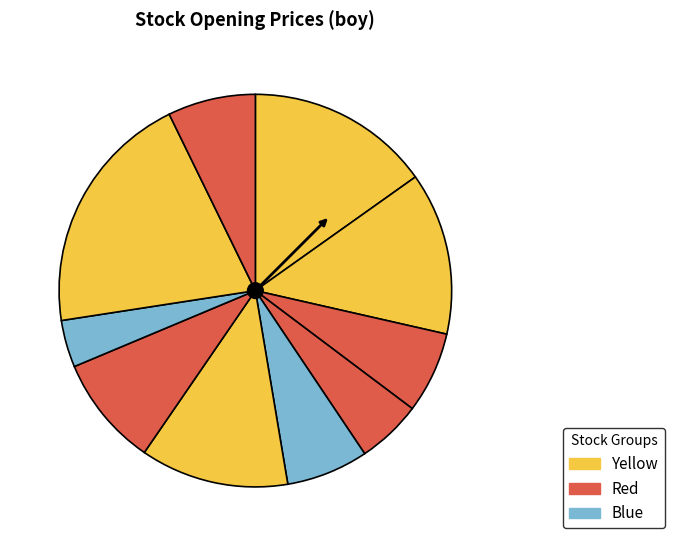

How many slices are in this pie chart?

10